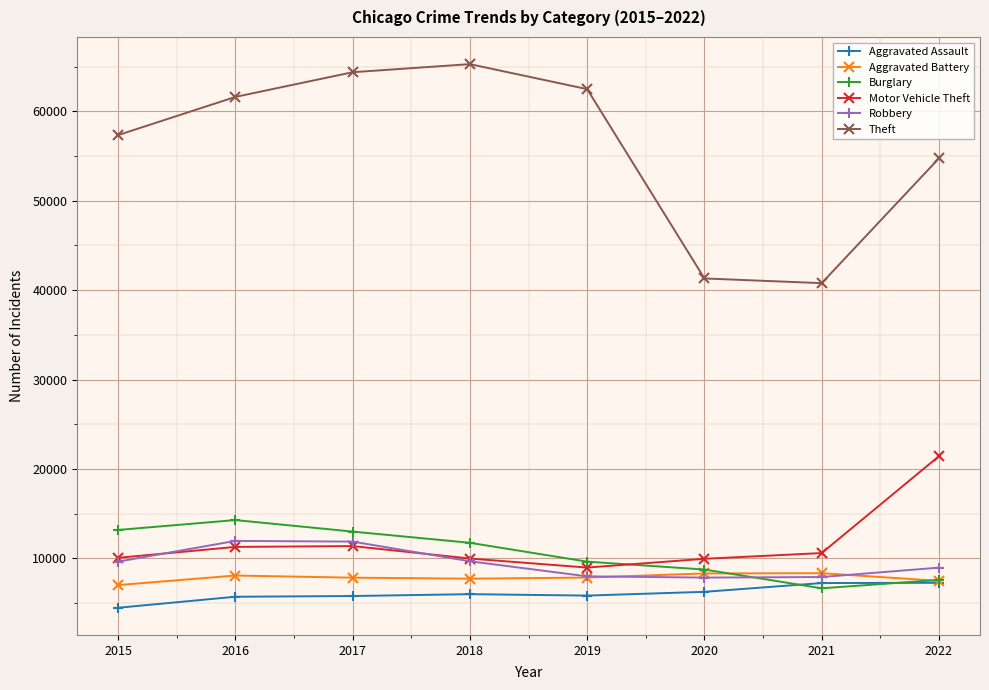

True or false: Aggravated Battery has a value of 7488 at 2022.

True